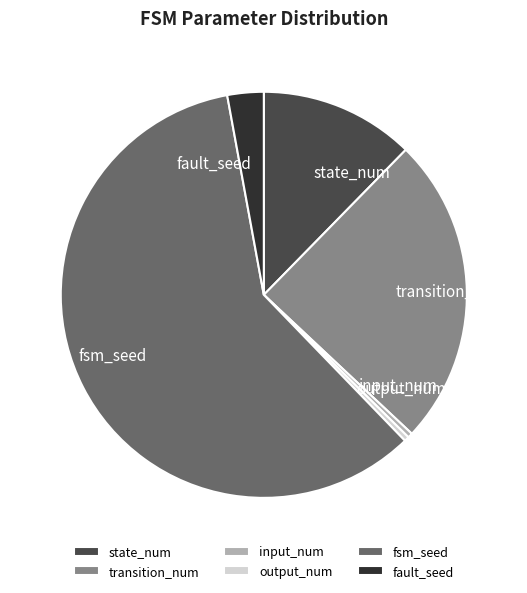

Count the number of slices in the pie.

6